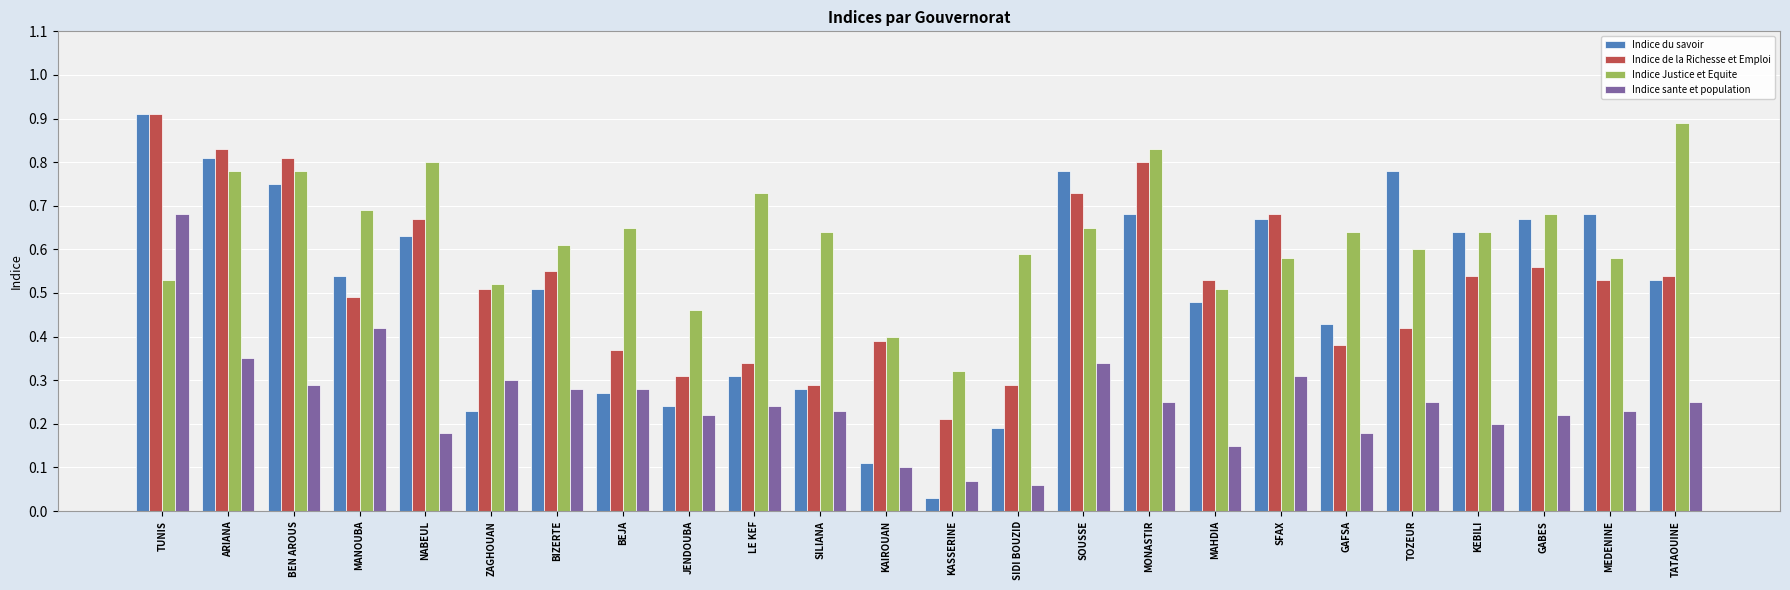

What are all the series names shown in the legend?

Indice du savoir, Indice de la Richesse et Emploi, Indice Justice et Equite, Indice sante et population